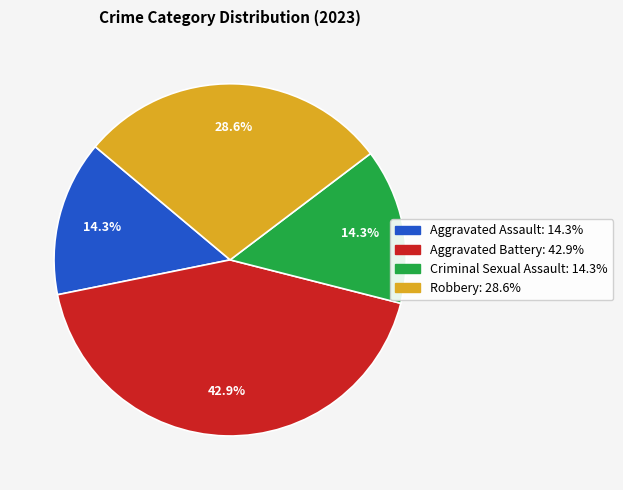

How many slices are in this pie chart?

4